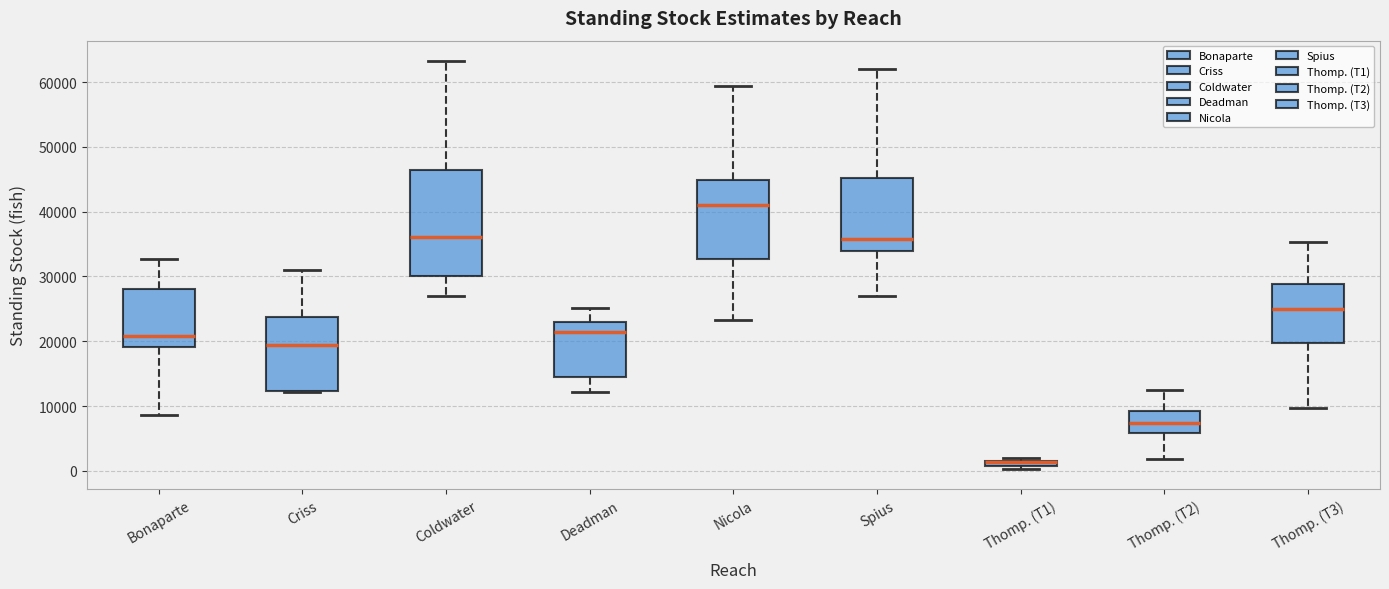

Where is the lower edge of the box for Spius on the y-axis? The values are not printed on the chart, so give them approximately, as read against the axis.

34000